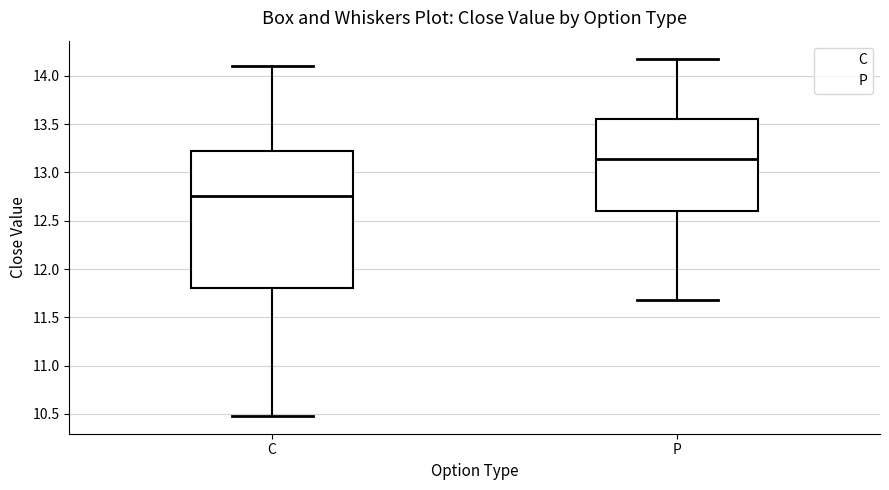

Which box is the tallest, from its lower edge to its upper edge?

C